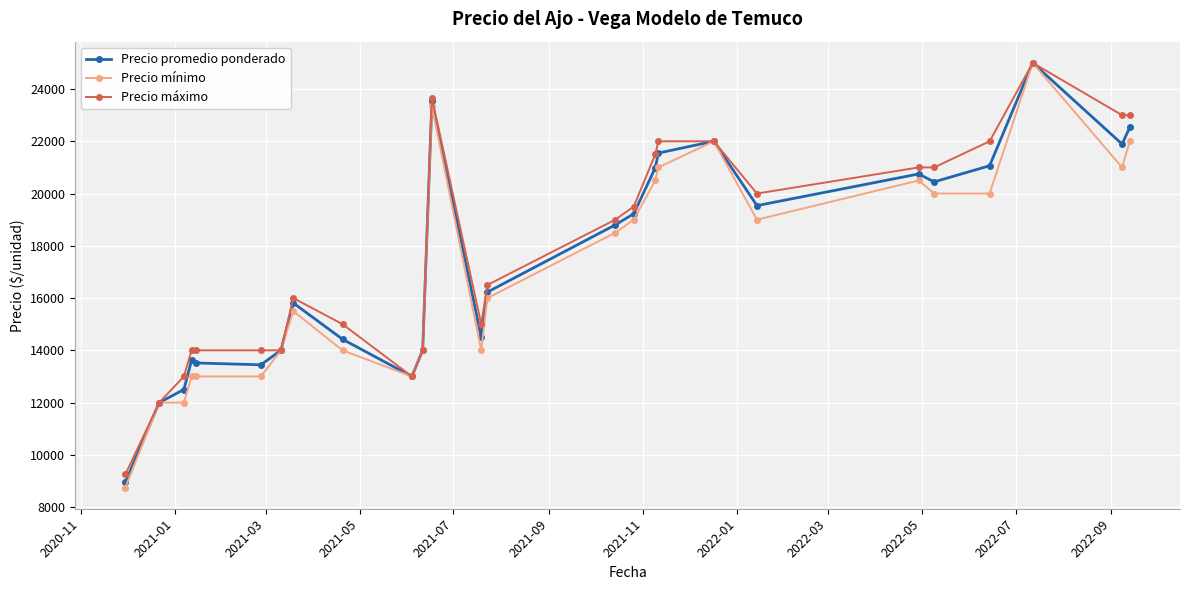

Which series has the widest spread of values?

Precio mínimo